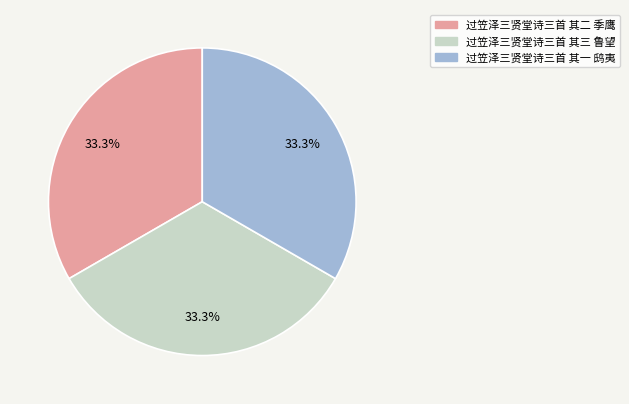

True or false: 过笠泽三贤堂诗三首 其二 季鹰 accounts for 40% of the total.

False